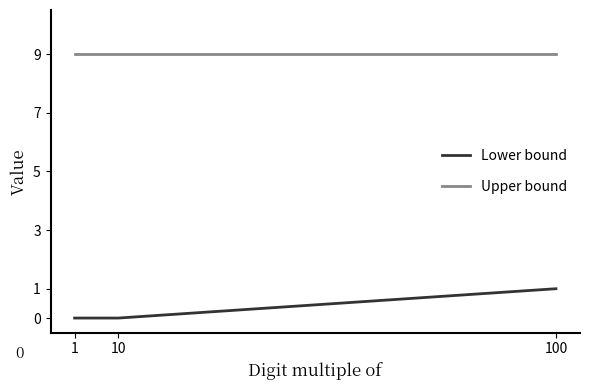

Reading left to right, extract all data points from this chart.

Lower bound: 0	0	1
Upper bound: 9	9	9